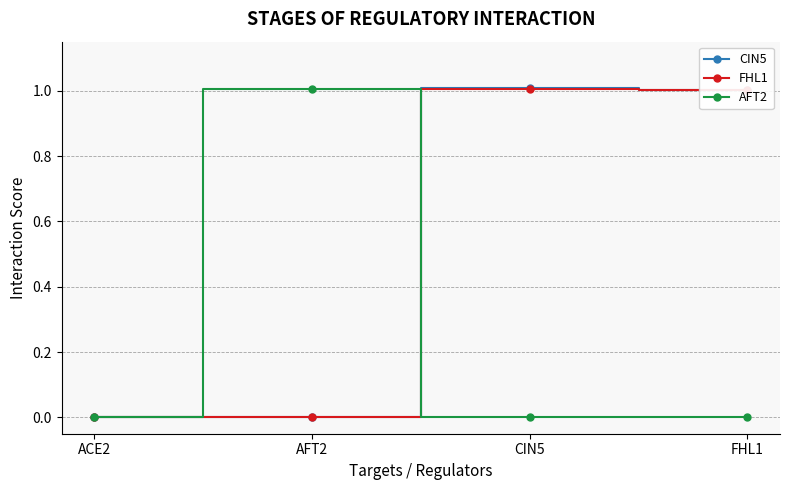

Is the value of CIN5 at FHL1 greater than the value of AFT2 at FHL1?

Yes